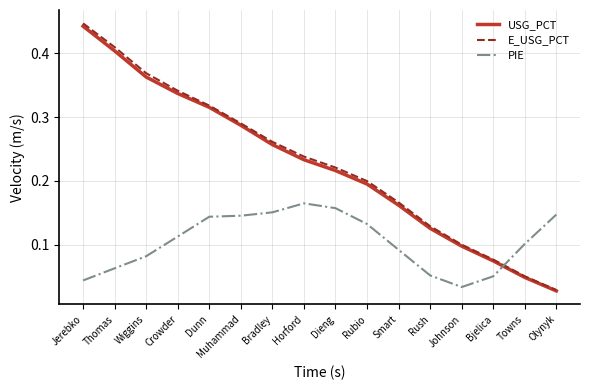

True or false: PIE and E_USG_PCT cross at least once.

True